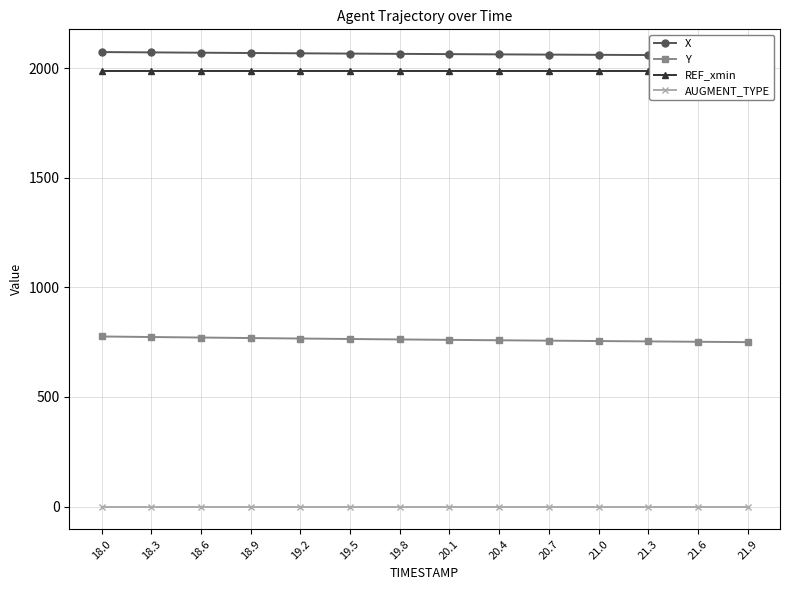

Reading left to right, extract all data points from this chart.

X: 18.0=2073.0	18.3=2071.5	18.6=2070.0	18.9=2068.6	19.2=2067.3	19.5=2066.0	19.8=2064.7	20.1=2063.6	20.4=2062.4	20.7=2061.4	21.0=2060.3	21.3=2059.3	21.6=2058.3	21.9=2057.4
Y: 18.0=775.7	18.3=773.2	18.6=770.9	18.9=768.6	19.2=766.4	19.5=764.2	19.8=762.2	20.1=760.3	20.4=758.4	20.7=756.6	21.0=754.9	21.3=753.2	21.6=751.6	21.9=749.9
REF_xmin: 18.0=1984.7	18.3=1984.7	18.6=1984.7	18.9=1984.7	19.2=1984.7	19.5=1984.7	19.8=1984.7	20.1=1984.7	20.4=1984.7	20.7=1984.7	21.0=1984.7	21.3=1984.7	21.6=1984.7	21.9=1984.7
AUGMENT_TYPE: 18.0=0.0	18.3=0.0	18.6=0.0	18.9=0.0	19.2=0.0	19.5=0.0	19.8=0.0	20.1=0.0	20.4=0.0	20.7=0.0	21.0=0.0	21.3=0.0	21.6=0.0	21.9=0.0